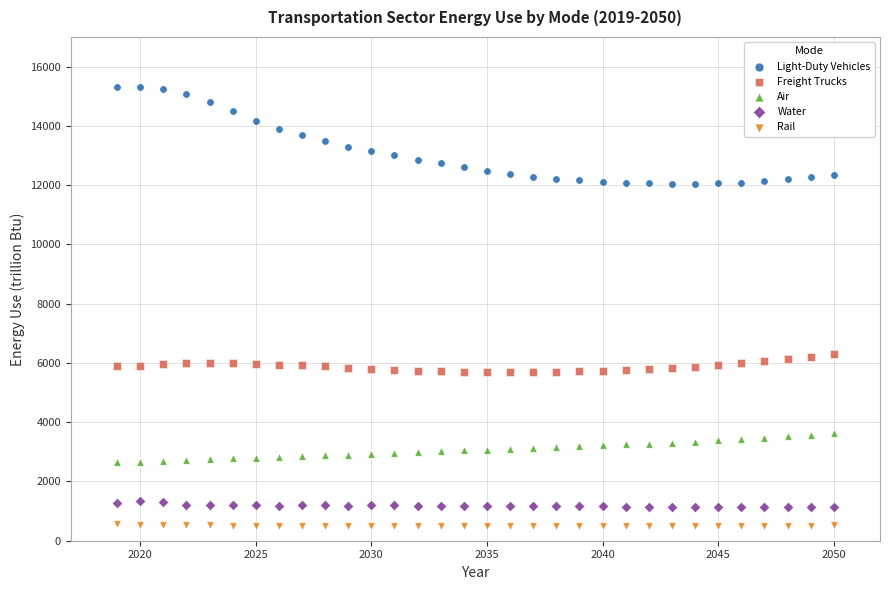

Which series contains the lowest Y value?

Rail